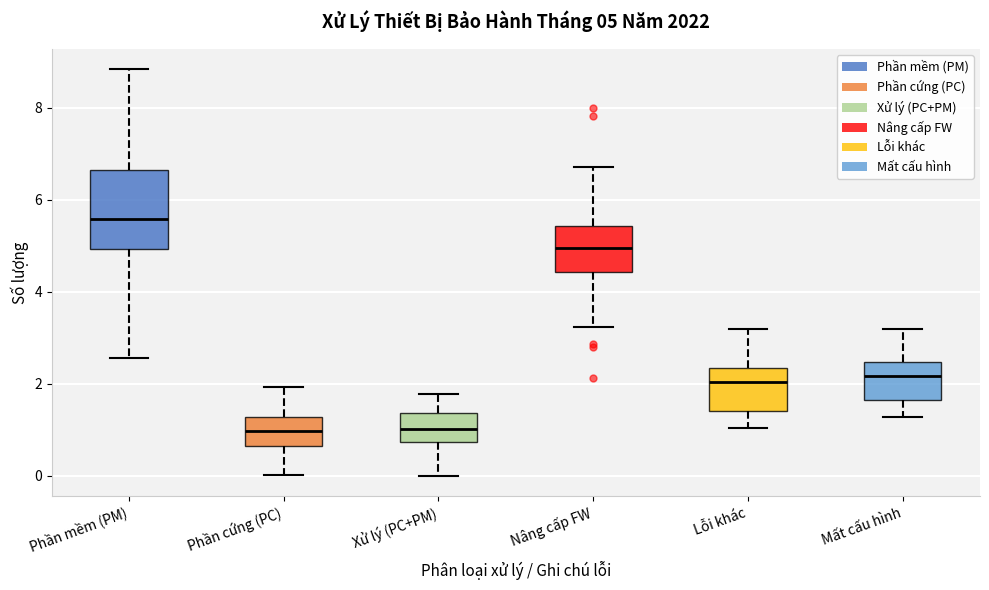

Which box has the highest median line?

Phần mềm (PM)